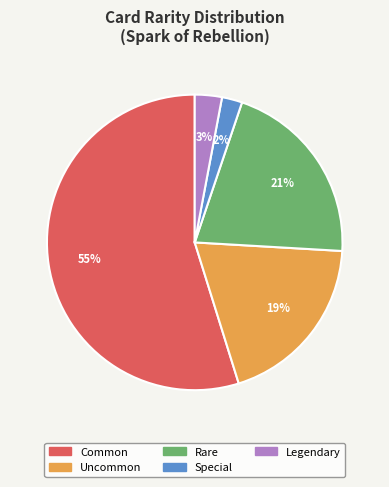

Which has a higher value, Uncommon or Common?

Common